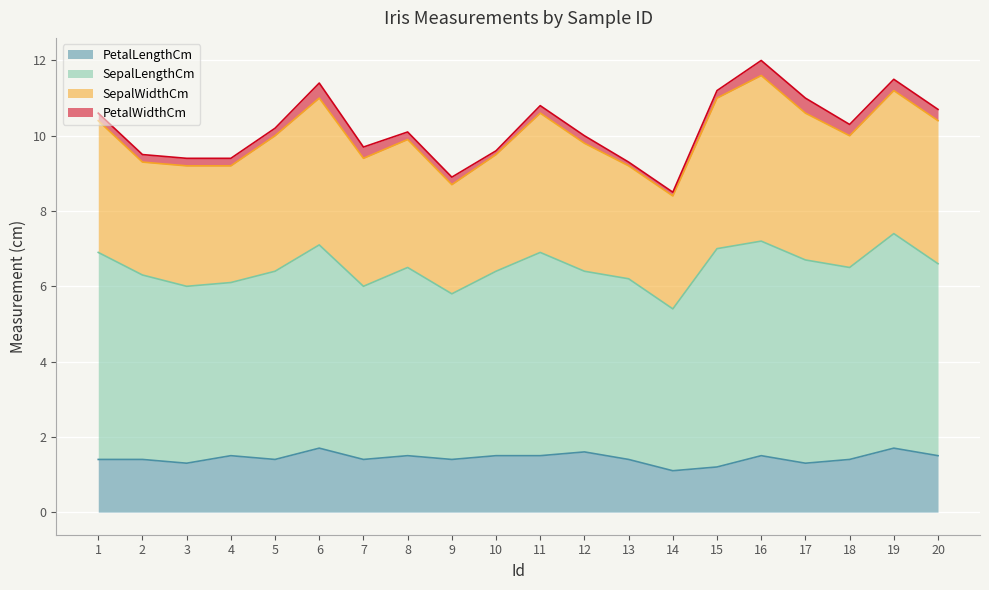

How many lines are shown in the chart?

4